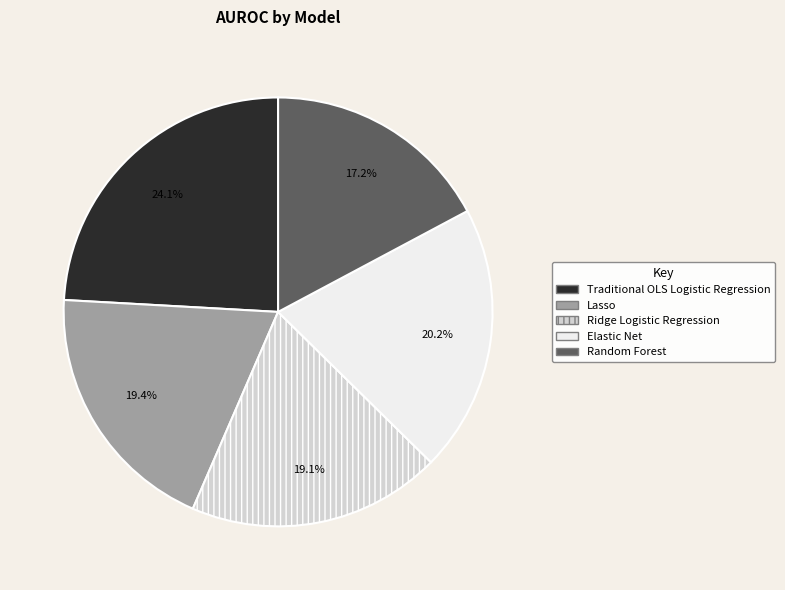

To the nearest percent, what percentage of the pie is Ridge Logistic Regression?

19%